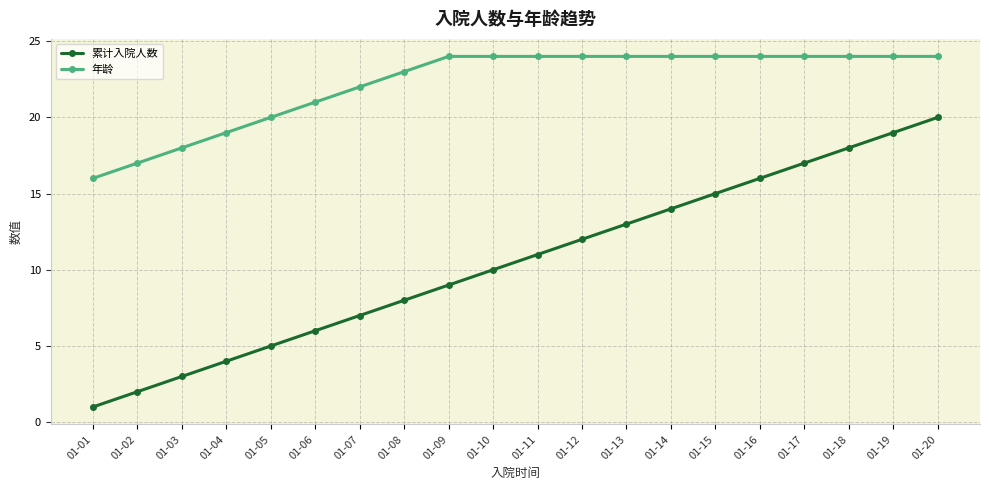

Which series changed the most between 01-08 and 01-13?

累计入院人数